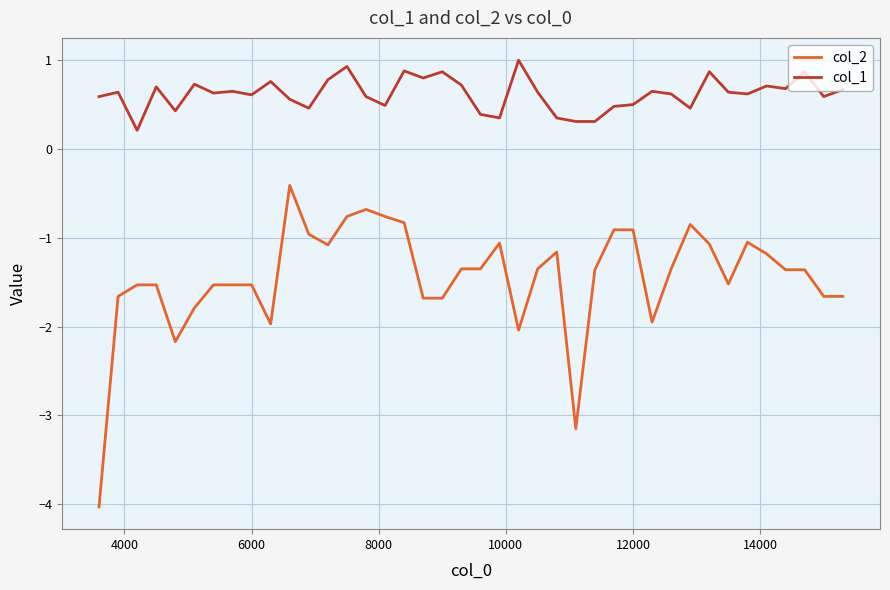

Does the chart have visible grid lines?

Yes